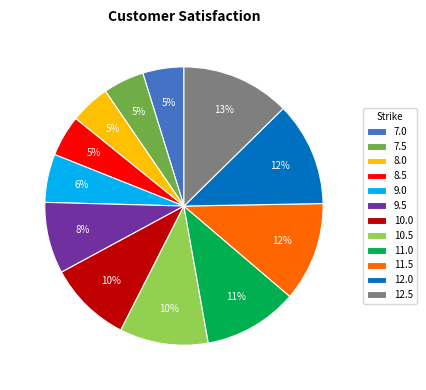

Is there any slice that represents more than half of the pie?

No